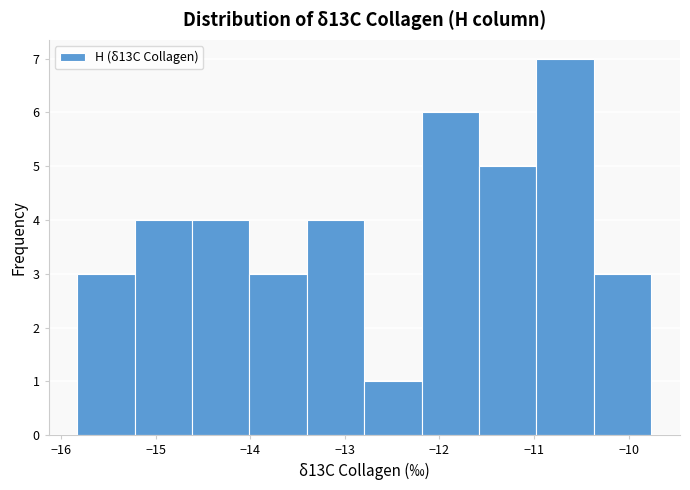

Reading left to right, list every bar in this chart as the range it spans on the x-axis followed by its height. Neither the bar edges nor the heights are printed on the chart, so give them approximately, as read against the axes.

-15.8 to -15.2: 3
-15.2 to -14.6: 4
-14.6 to -14.0: 4
-14.0 to -13.4: 3
-13.4 to -12.8: 4
-12.8 to -12.2: 1
-12.2 to -11.6: 6
-11.6 to -11.0: 5
-11.0 to -10.4: 7
-10.4 to -9.8: 3